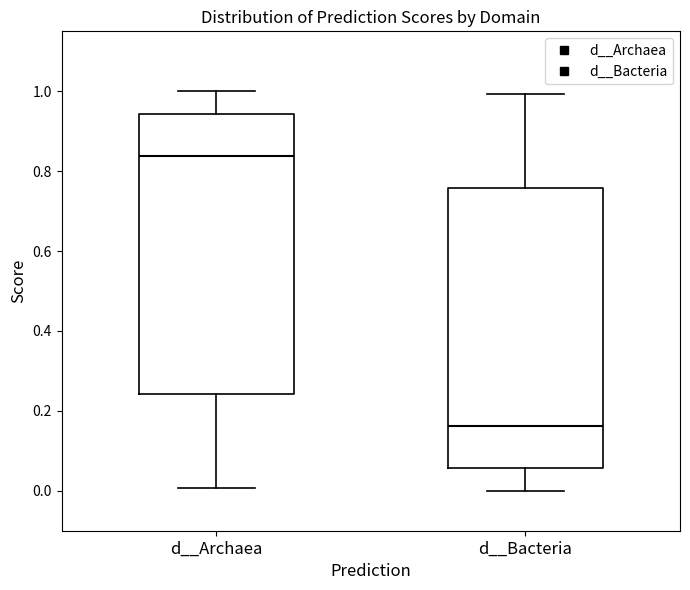

Reading left to right, read every box against the y-axis: the position of its median line, the range the box covers, and the ends of its whiskers. The values are not printed on the chart, so give them approximately, as read against the axis.

d__Archaea: median 0.84, box 0.24 to 0.94, whiskers 0.00 to 1.00
d__Bacteria: median 0.16, box 0.06 to 0.76, whiskers 0.00 to 1.00